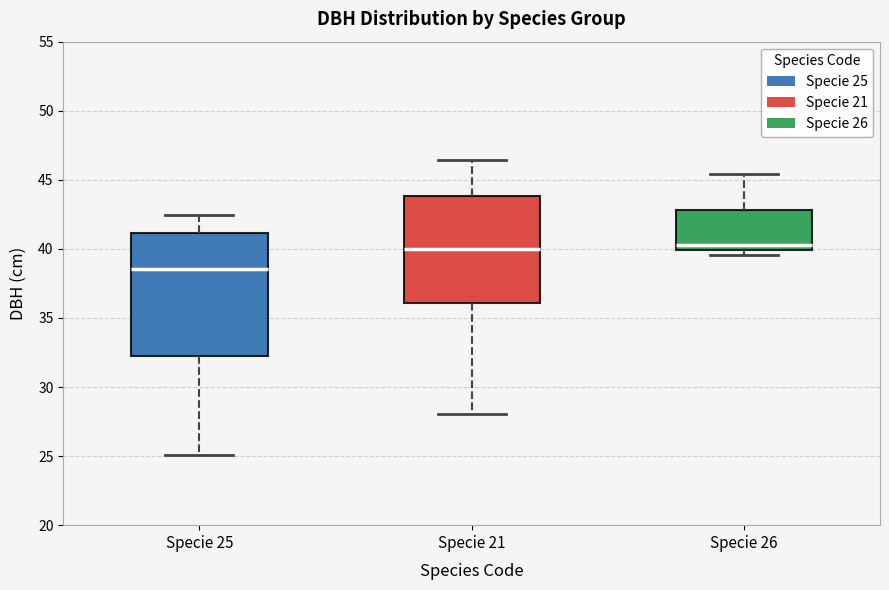

Reading left to right, read every box against the y-axis: the position of its median line, the range the box covers, and the ends of its whiskers. The values are not printed on the chart, so give them approximately, as read against the axis.

Specie 25: median 38.5, box 32.0 to 41.0, whiskers 25.0 to 42.5
Specie 21: median 40.0, box 36.0 to 44.0, whiskers 28.0 to 46.5
Specie 26: median 40.5, box 40.0 to 43.0, whiskers 39.5 to 45.5